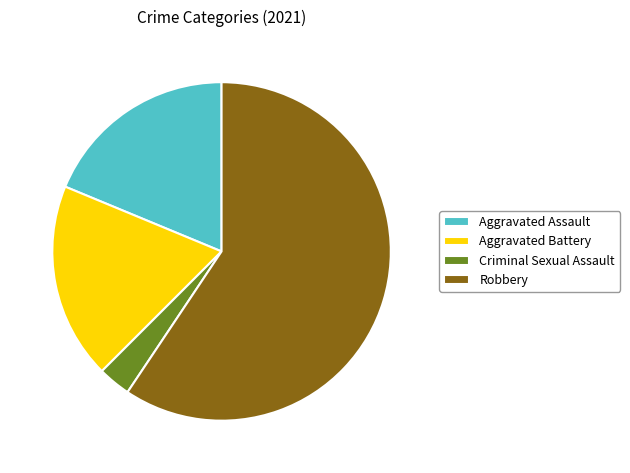

Which category has the smallest portion of the pie?

Criminal Sexual Assault